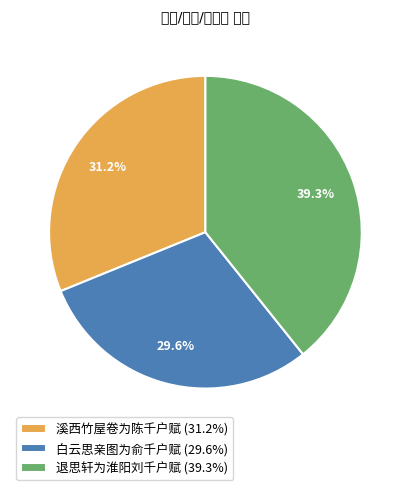

Between 溪西竹屋卷为陈千户赋 and 退思轩为淮阳刘千户赋, which is larger?

退思轩为淮阳刘千户赋